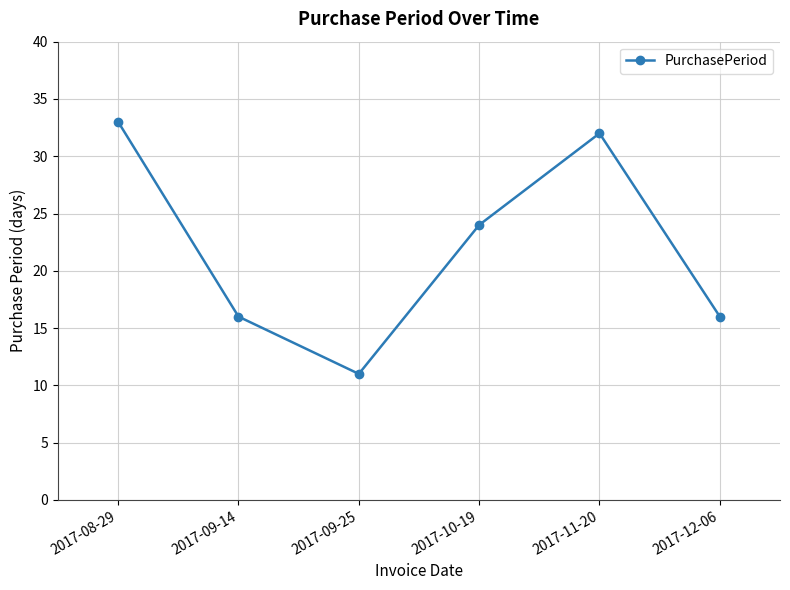

Count the number of data series in this chart.

1